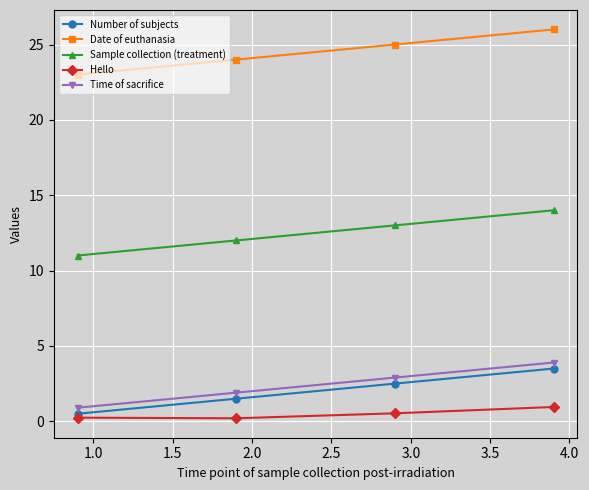

What is the lowest value of the Sample collection (treatment) series?

11.0